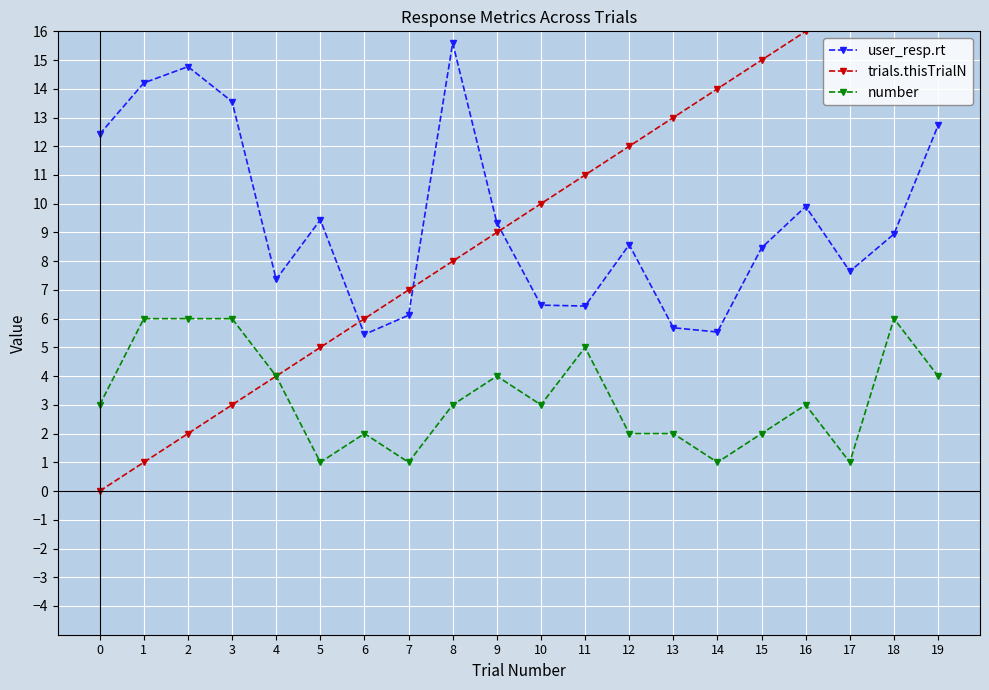

The value of trials.thisTrialN at 16 is 16.0. True or false?

True